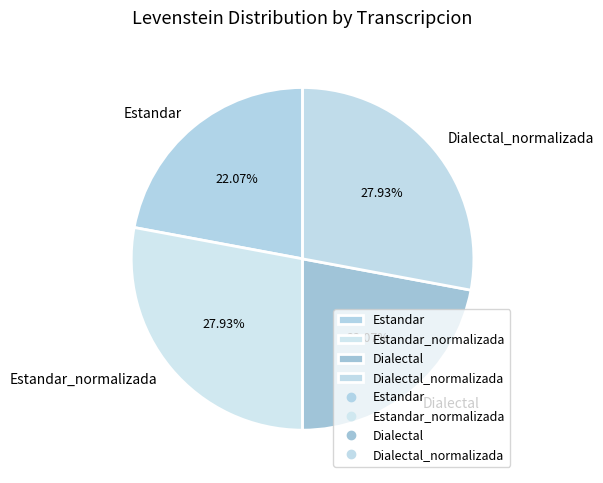

How many slices are in this pie chart?

4